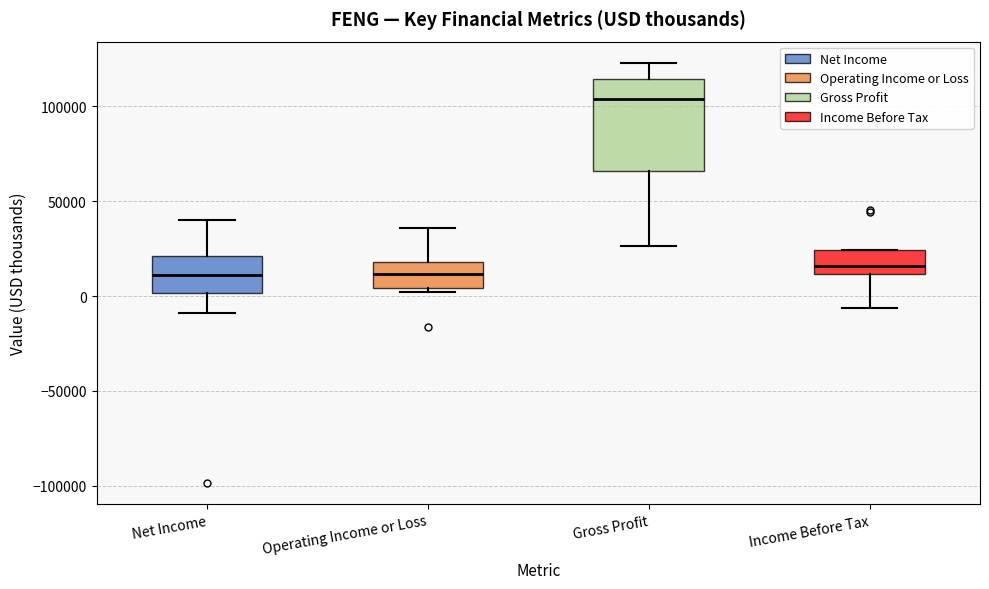

Reading left to right, transcribe this box plot: for each box, give where its median line is, the range the box spans, and where its two whiskers end, as read against the y-axis. The values are not printed on the chart, so give them approximately, as read against the axis.

Net Income: median 10000, box 0 to 20000, whiskers -10000 to 40000
Operating Income or Loss: median 10000, box 5000 to 20000, whiskers 0 to 35000
Gross Profit: median 105000, box 65000 to 115000, whiskers 25000 to 125000
Income Before Tax: median 15000, box 10000 to 25000, whiskers -5000 to 25000